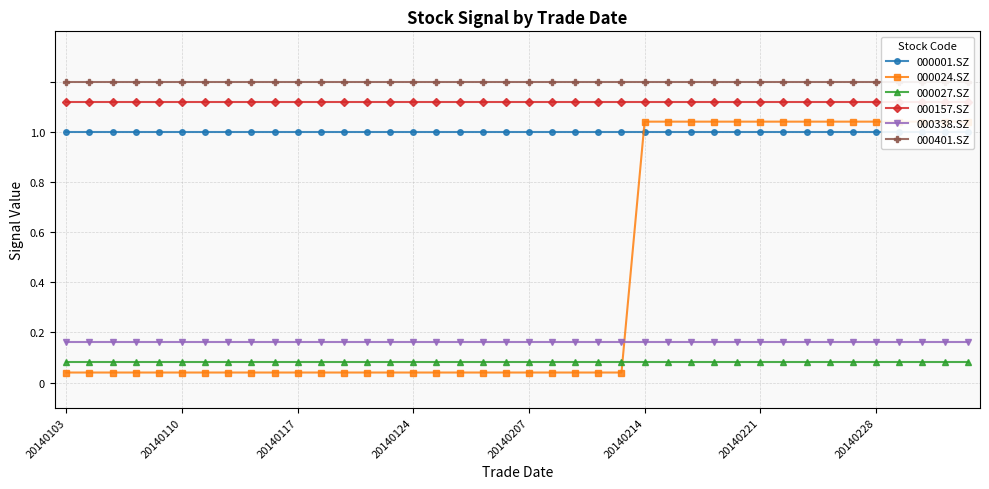

Does the chart have visible grid lines?

Yes